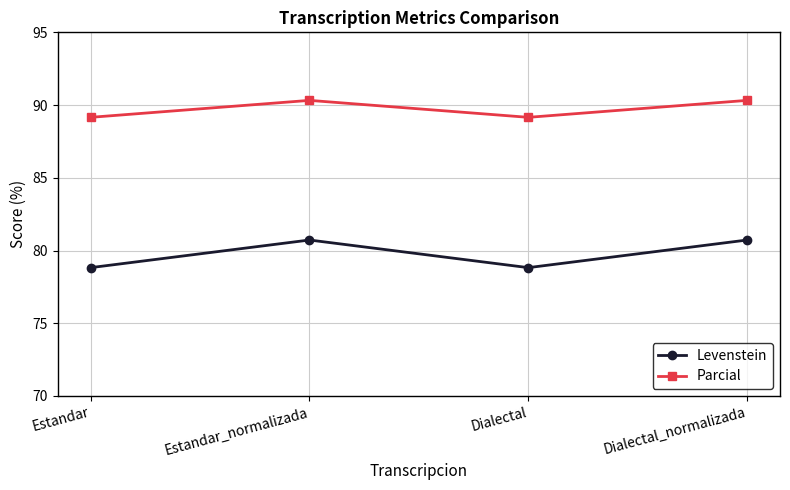

Where does the Parcial series first go above 90?

Estandar_normalizada